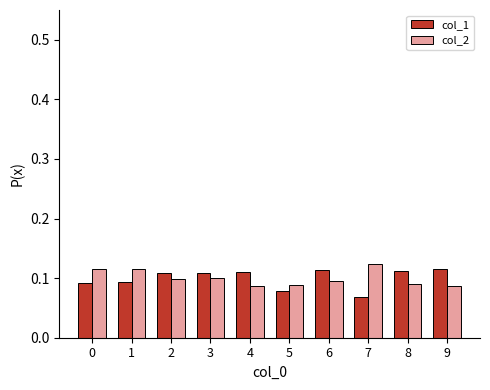

What is the sum of all col_2 values?

1.0